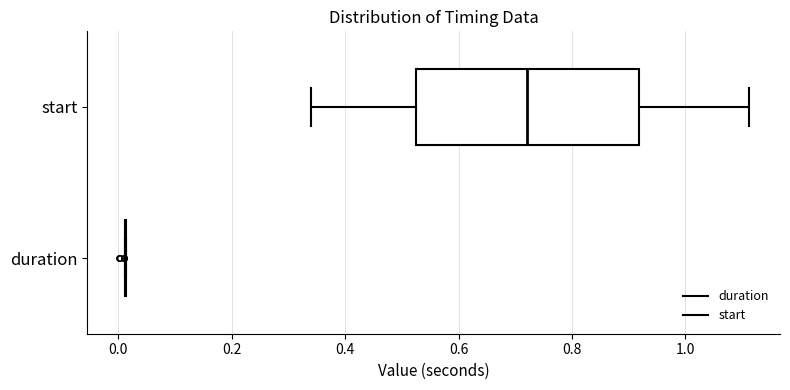

Reading bottom to top, read every box against the x-axis: the position of its median line, the range the box covers, and the ends of its whiskers. The values are not printed on the chart, so give them approximately, as read against the axis.

duration: box collapsed to a line at 0.02, whiskers 0.02 to 0.02
start: median 0.72, box 0.52 to 0.92, whiskers 0.34 to 1.12